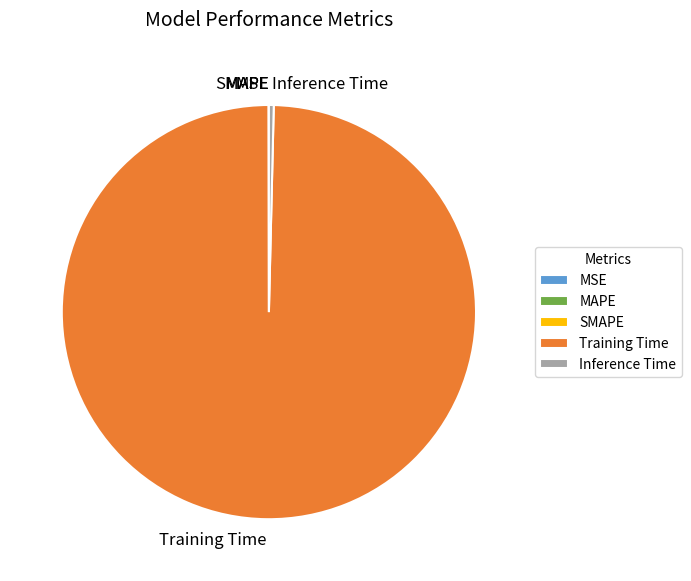

Which category accounts for the majority?

Training Time